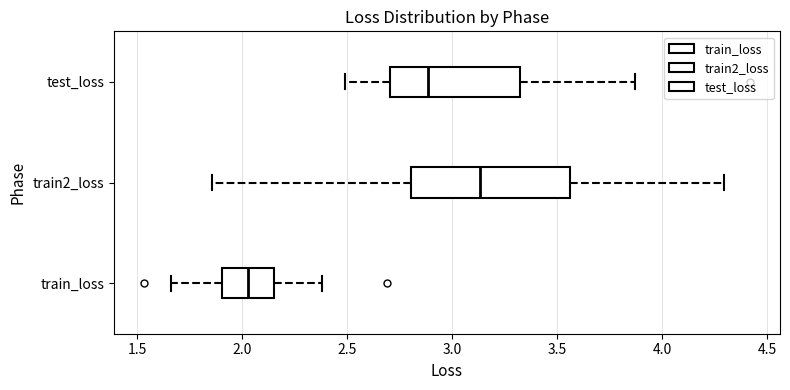

Reading bottom to top, read every box against the x-axis: the position of its median line, the range the box covers, and the ends of its whiskers. The values are not printed on the chart, so give them approximately, as read against the axis.

train_loss: median 2.05, box 1.90 to 2.15, whiskers 1.65 to 2.40
train2_loss: median 3.15, box 2.80 to 3.55, whiskers 1.85 to 4.30
test_loss: median 2.90, box 2.70 to 3.30, whiskers 2.50 to 3.85